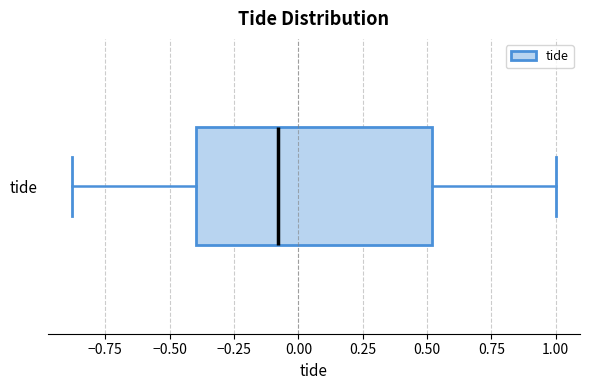

Read this box plot against the x-axis: the position of the median line, the range covered by the box, and the ends of both whiskers. The values are not printed on the chart, so give them approximately, as read against the axis.

median -0.1, box -0.4 to 0.5, whiskers -0.9 to 1.0